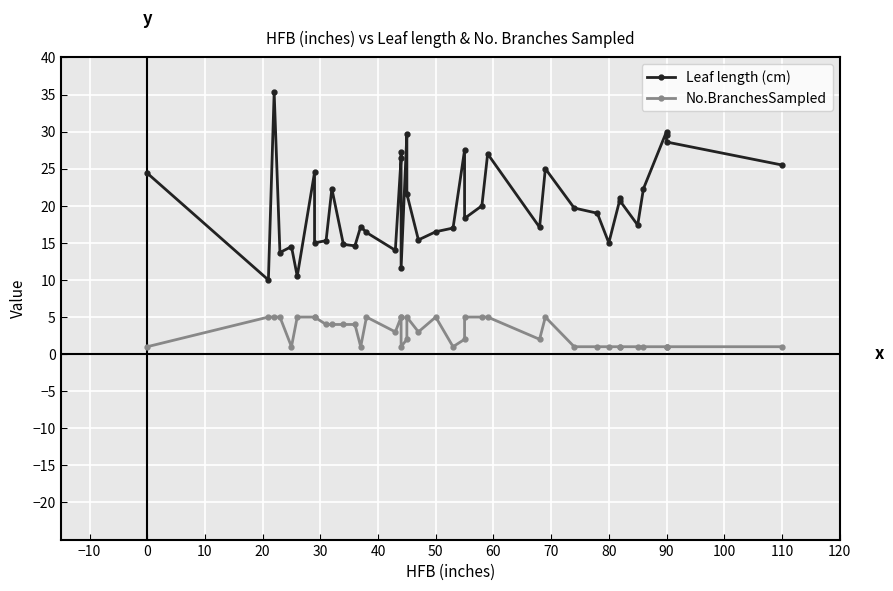

Rank the series by their maximum value, from lowest to highest.

No.BranchesSampled, Leaf length (cm)